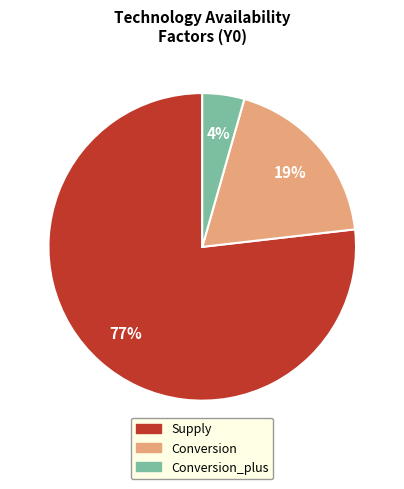

Is it true that Supply is 68% of the pie?

False